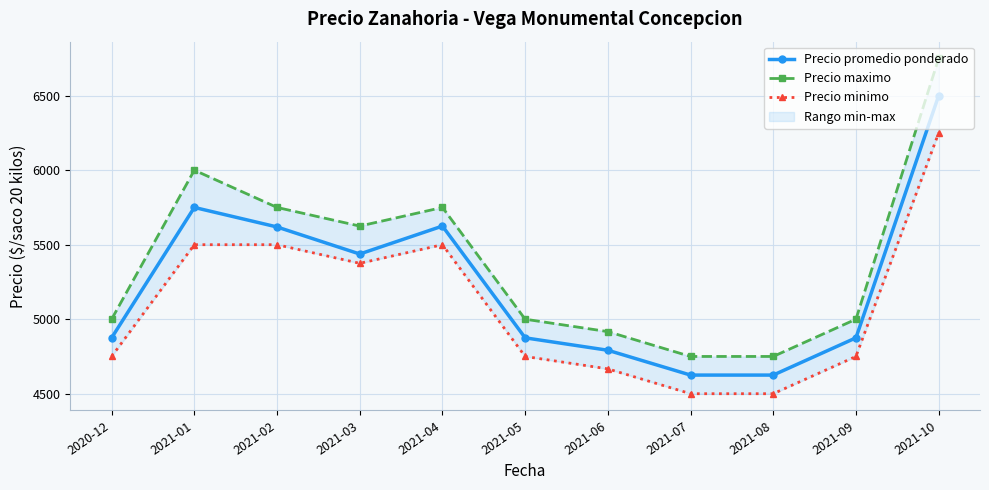

Reading right to left, list all the values displayed in this chart.

Precio promedio ponderado: 2021-10=6500.0	2021-09=4875.0	2021-08=4625.0	2021-07=4625.0	2021-06=4791.7	2021-05=4875.0	2021-04=5625.0	2021-03=5437.5	2021-02=5619.0	2021-01=5750.0	2020-12=4875.0
Precio maximo: 2021-10=6750.0	2021-09=5000.0	2021-08=4750.0	2021-07=4750.0	2021-06=4916.7	2021-05=5000.0	2021-04=5750.0	2021-03=5625.0	2021-02=5750.0	2021-01=6000.0	2020-12=5000.0
Precio minimo: 2021-10=6250.0	2021-09=4750.0	2021-08=4500.0	2021-07=4500.0	2021-06=4666.7	2021-05=4750.0	2021-04=5500.0	2021-03=5375.0	2021-02=5500.0	2021-01=5500.0	2020-12=4750.0